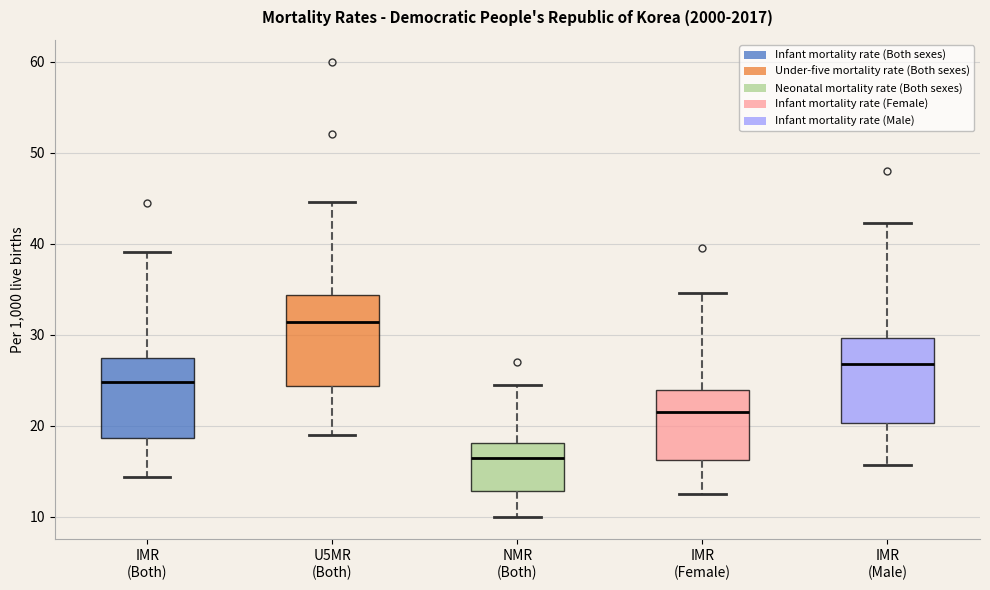

Reading left to right, read every box against the y-axis: the position of its median line, the range the box covers, and the ends of its whiskers. The values are not printed on the chart, so give them approximately, as read against the axis.

IMR (Both): median 25, box 19 to 27, whiskers 14 to 39
U5MR (Both): median 31, box 24 to 34, whiskers 19 to 45
NMR (Both): median 17, box 13 to 18, whiskers 10 to 25
IMR (Female): median 22, box 16 to 24, whiskers 13 to 35
IMR (Male): median 27, box 20 to 30, whiskers 16 to 42